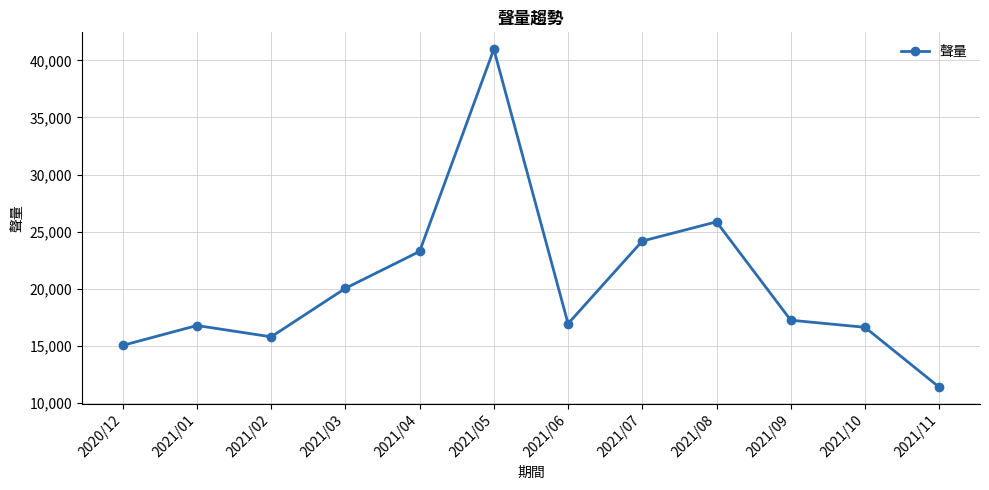

What is the difference between the maximum and minimum values?

29569